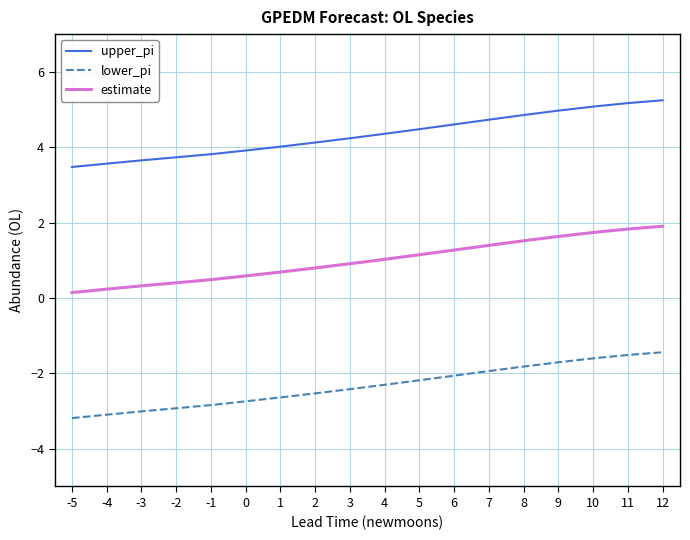

What is the difference between the maximum and minimum values in the upper_pi series?

1.8